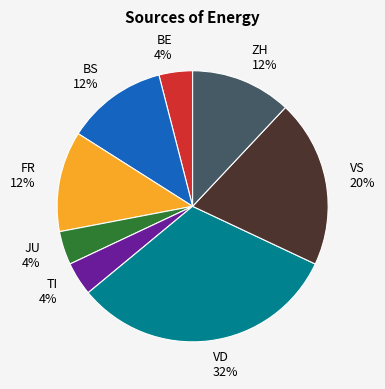

What is the ratio of the value at VD to the value at FR?

2.7